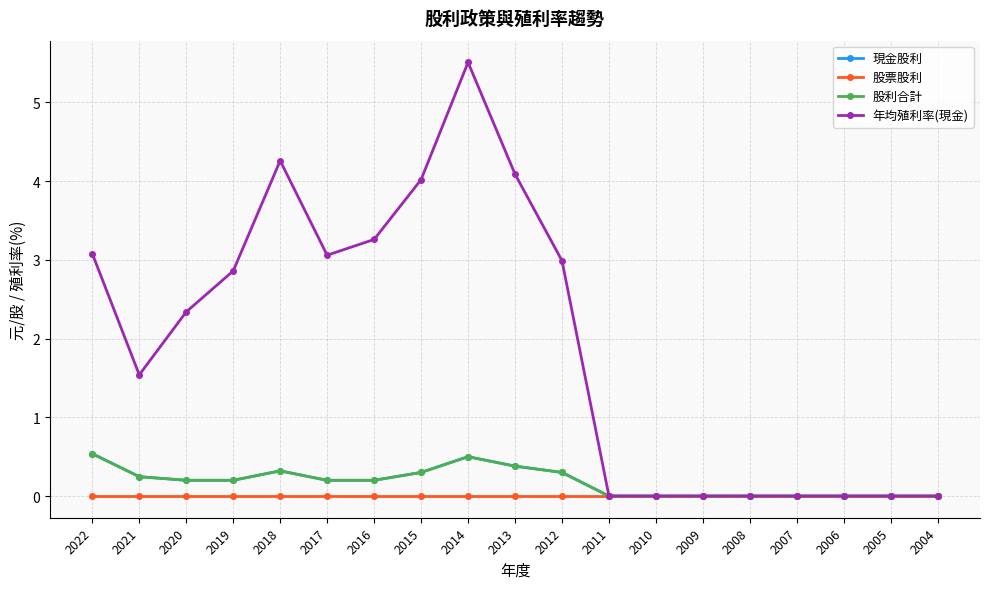

True or false: 現金股利 and 股利合計 intersect in this chart.

False